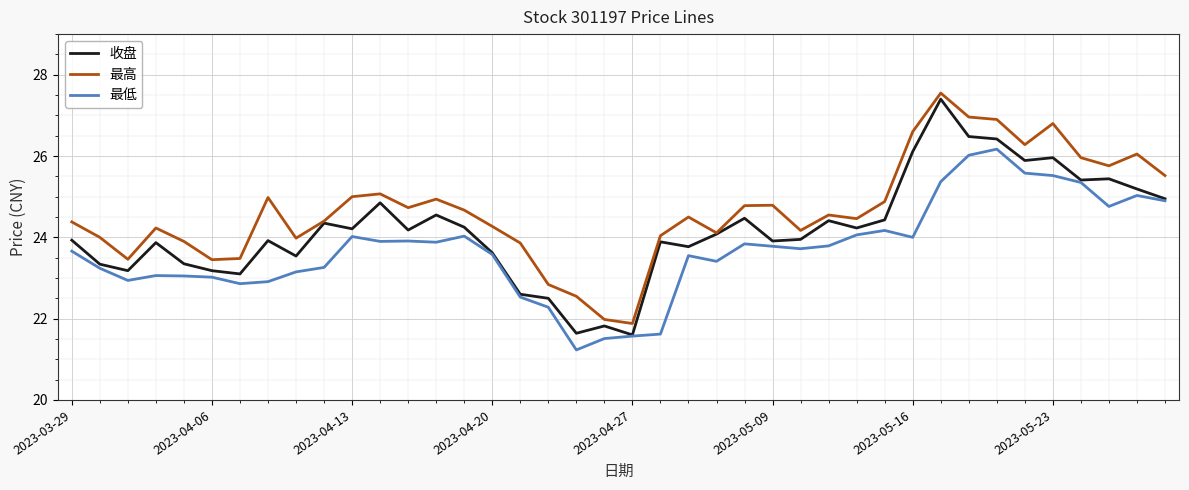

Is this an area chart (filled region under the line)?

No